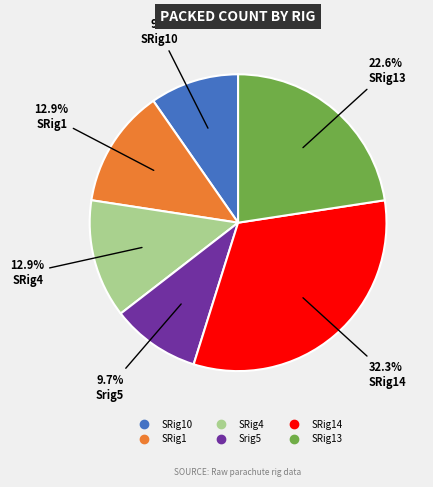

Is there a majority slice in this chart?

No